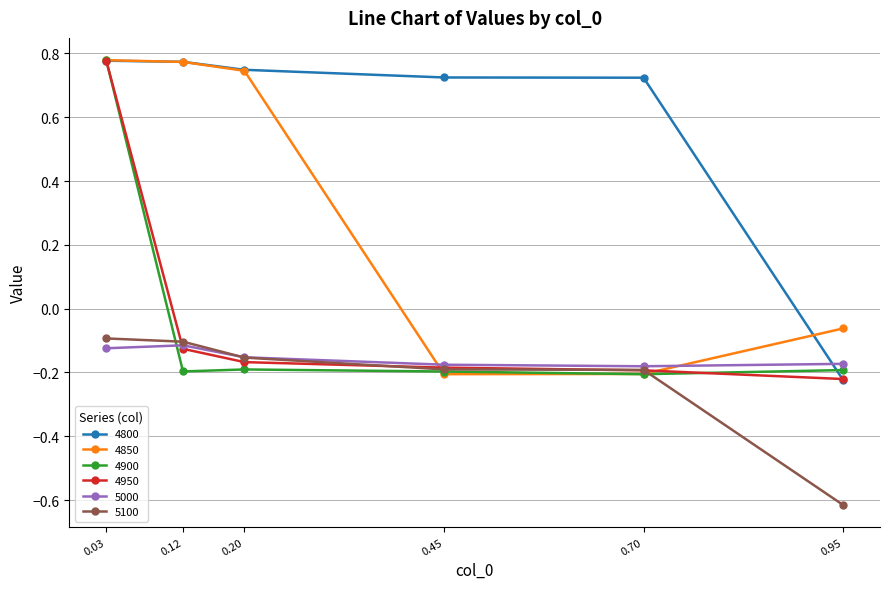

In 4900, how many points are higher than both neighbors (excluding endpoints)?

1